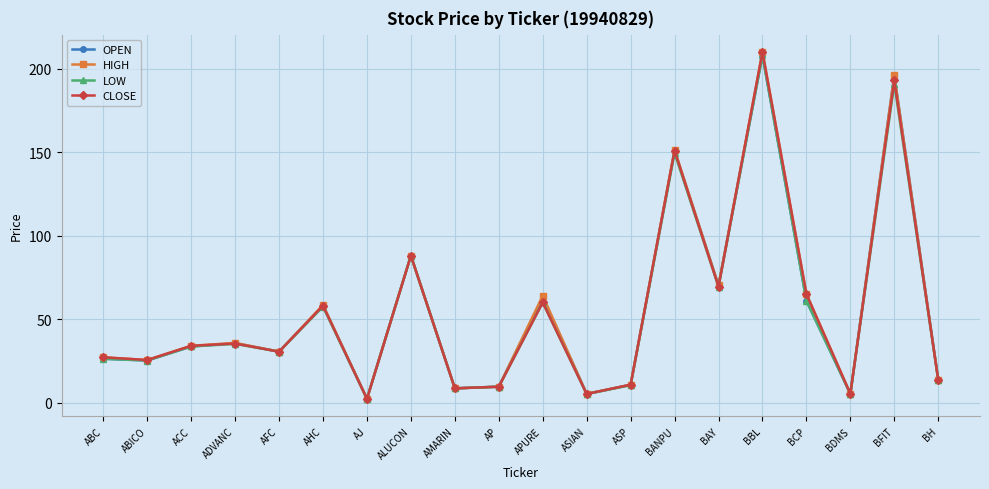

True or false: OPEN has more than 0 points higher than both neighbors.

True